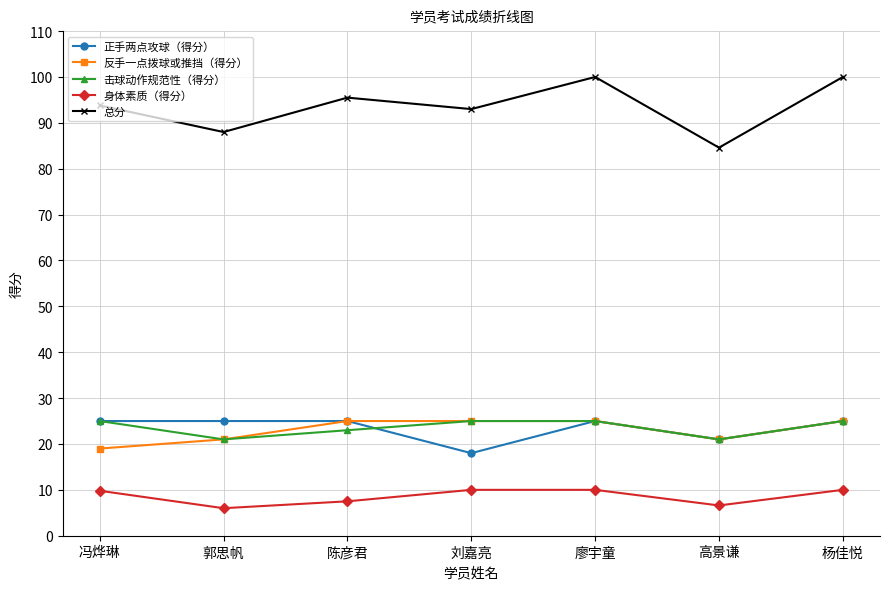

What is the approximate value of 击球动作规范性（得分） at 冯烨琳?

25.0